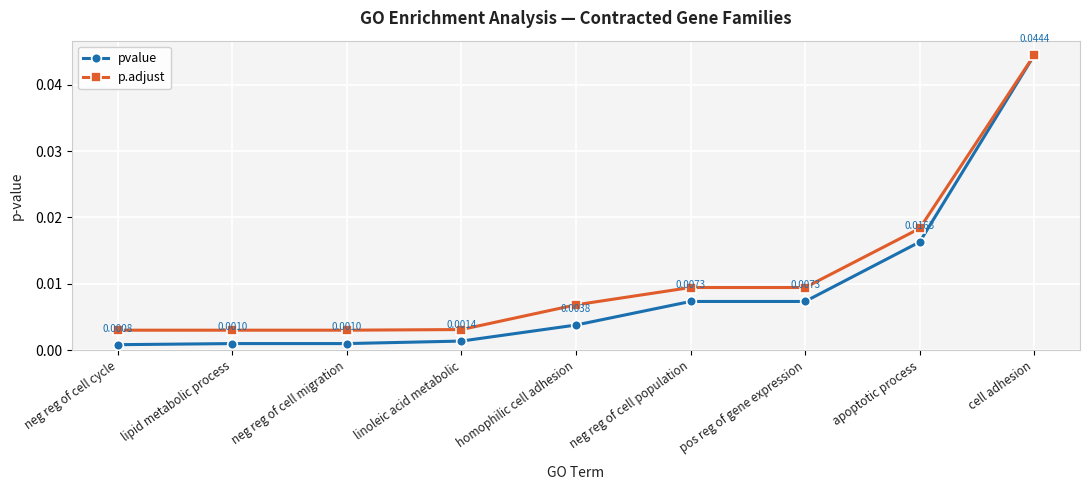

List the series in order of their overall mean, highest first.

p.adjust, pvalue